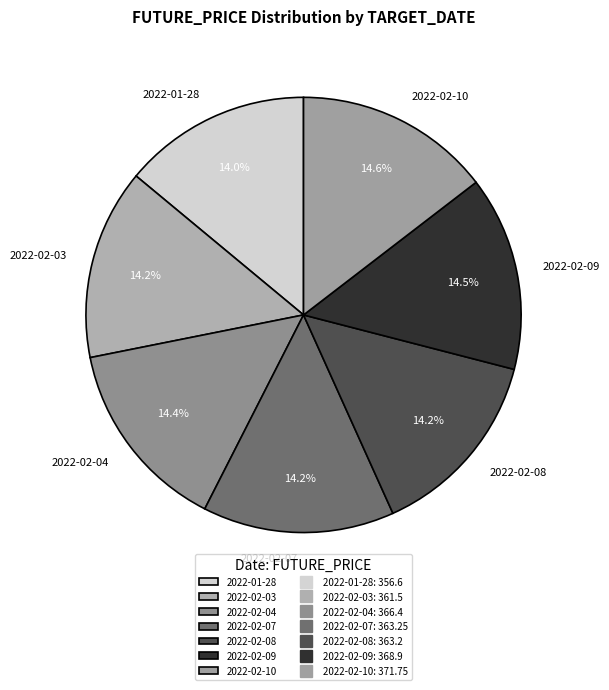

Count the number of slices in the pie.

7